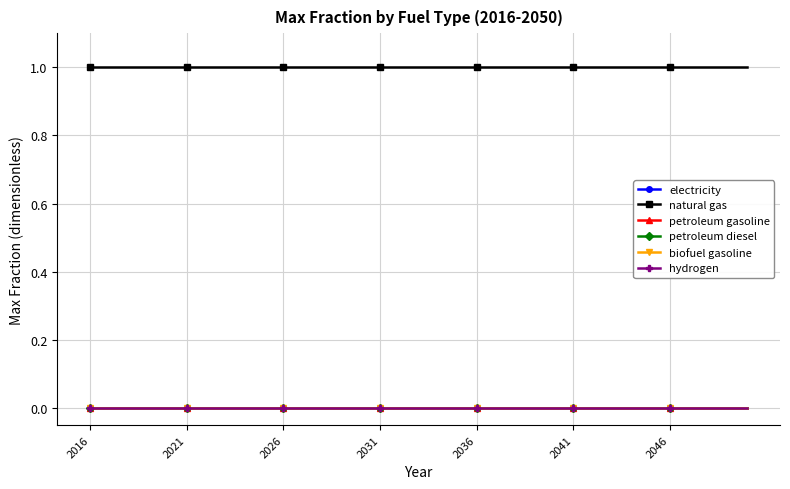

At how many categories does at least one series exceed 0?

35